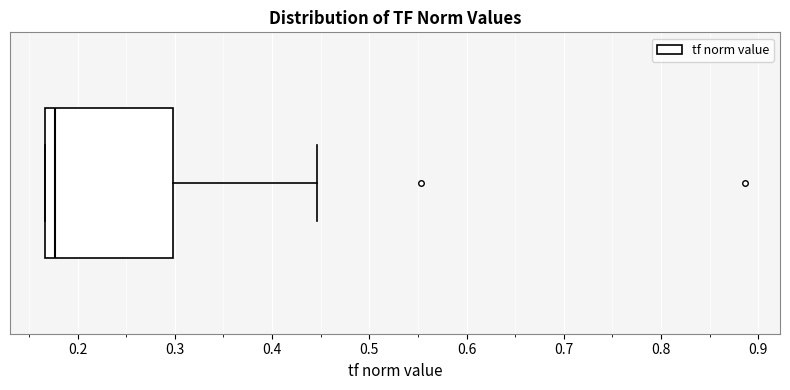

Read this box plot against the x-axis: the position of the median line, the range covered by the box, and the ends of both whiskers. The values are not printed on the chart, so give them approximately, as read against the axis.

median 0.18, box 0.17 to 0.30, whiskers 0.17 to 0.45